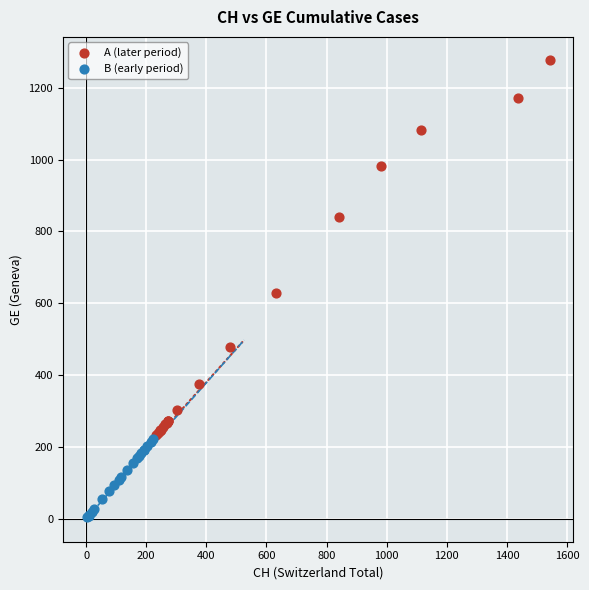

What are all the series names shown in the legend?

A (later period), B (early period)